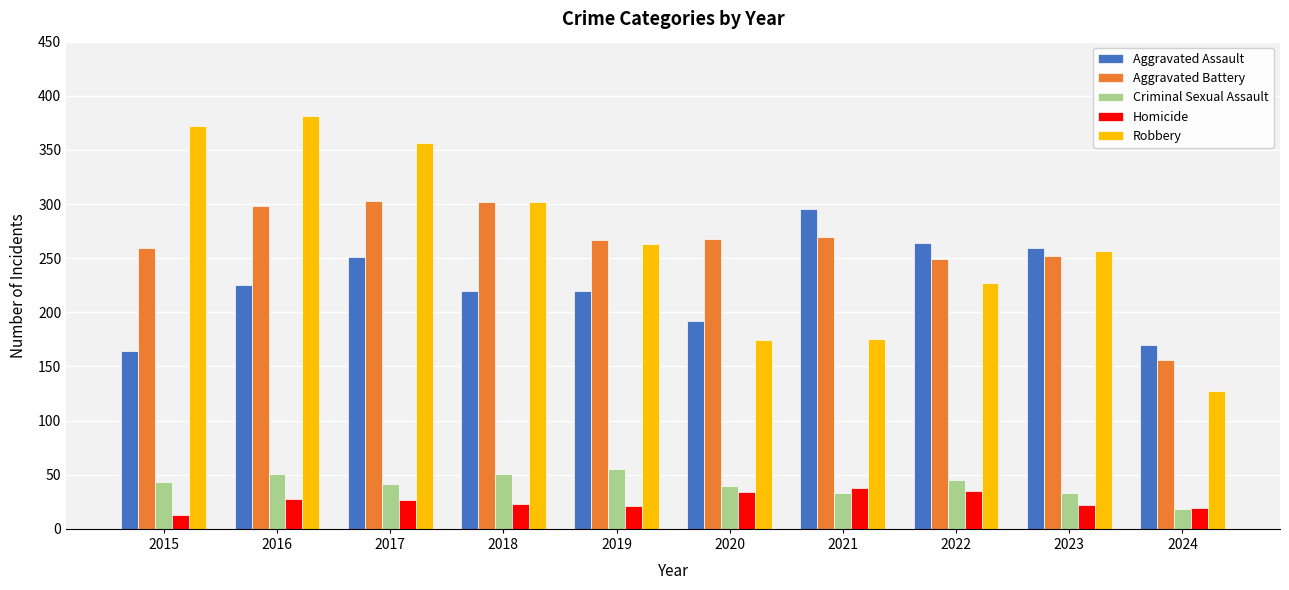

Are the bars grouped side by side (vs. stacked)?

Yes